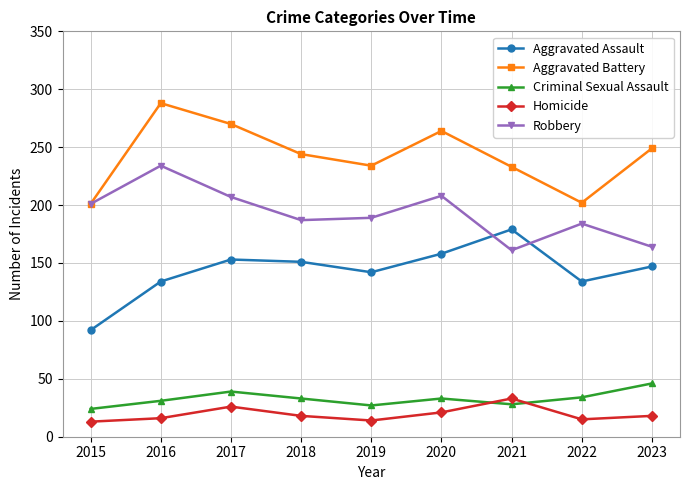

What are all the series names shown in the legend?

Aggravated Assault, Aggravated Battery, Criminal Sexual Assault, Homicide, Robbery